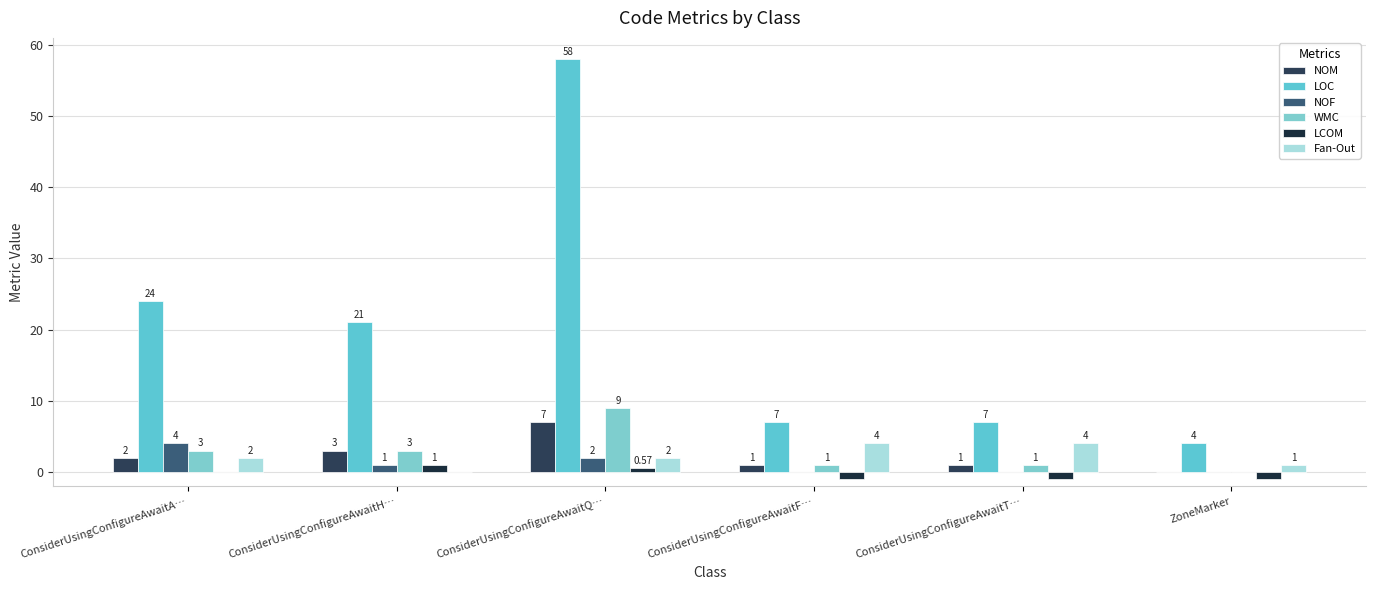

What is the total value across all series at ConsiderUsingConfigureAwaitQ…?

78.6